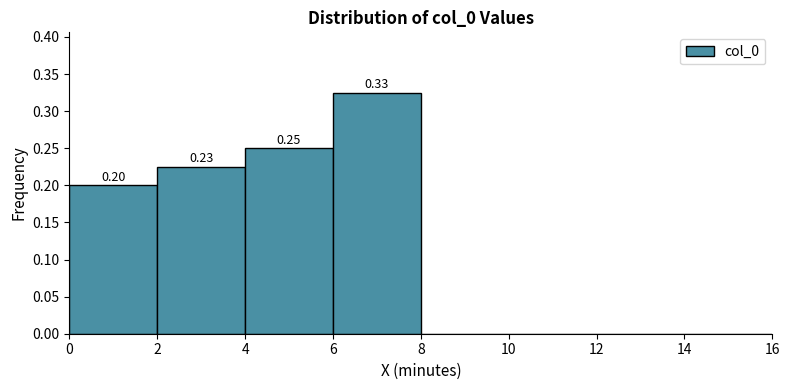

Over which range of the x-axis is the bar tallest?

6 to 8